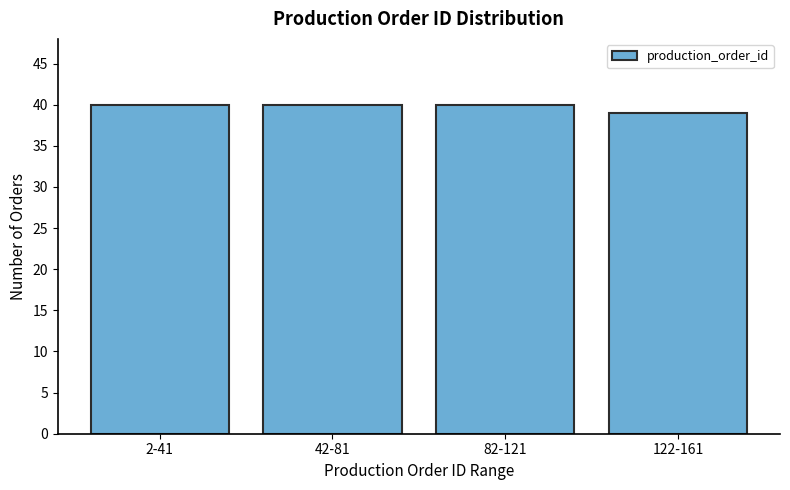

Reading left to right, extract all data points from this chart.

40	40	40	39